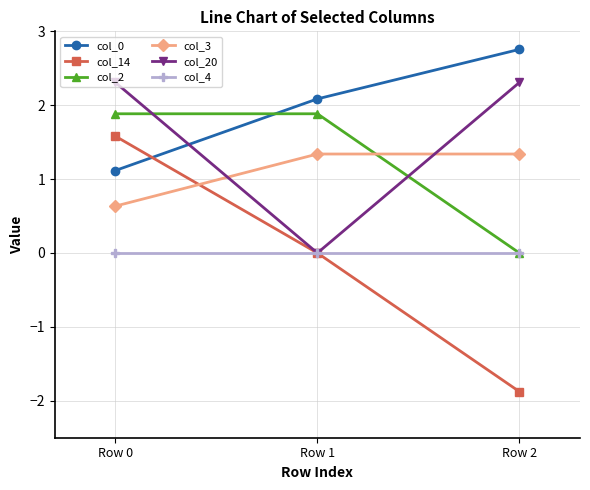

Is the value of col_0 at Row 2 greater than the value of col_2 at Row 1?

Yes